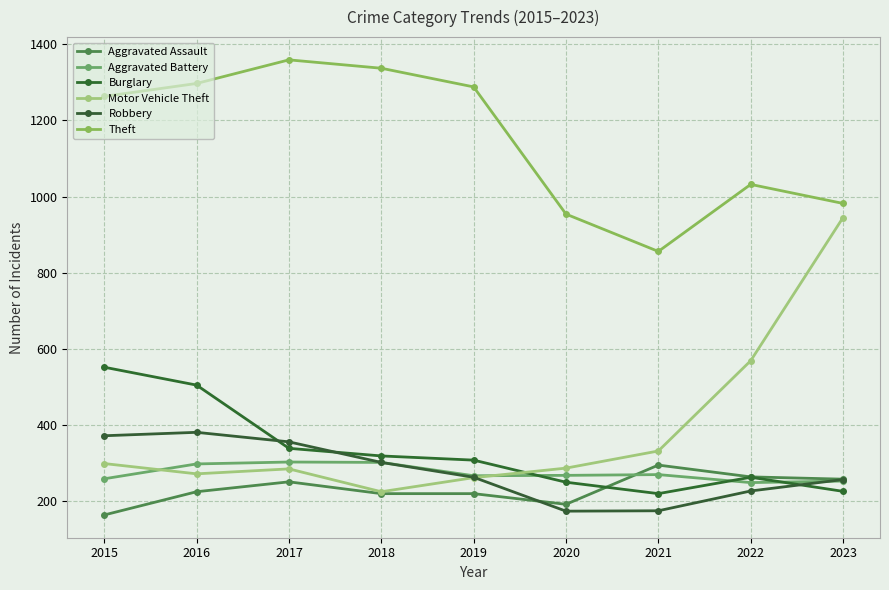

Reading left to right, list all the values displayed in this chart.

Aggravated Assault: 2015=164	2016=225	2017=251	2018=220	2019=220	2020=192	2021=295	2022=264	2023=258
Aggravated Battery: 2015=259	2016=298	2017=303	2018=302	2019=267	2020=268	2021=270	2022=249	2023=253
Burglary: 2015=552	2016=505	2017=339	2018=319	2019=308	2020=250	2021=220	2022=263	2023=226
Motor Vehicle Theft: 2015=299	2016=272	2017=285	2018=225	2019=262	2020=287	2021=332	2022=569	2023=945
Robbery: 2015=372	2016=381	2017=356	2018=302	2019=263	2020=174	2021=175	2022=227	2023=257
Theft: 2015=1263	2016=1297	2017=1359	2018=1337	2019=1288	2020=954	2021=856	2022=1032	2023=982